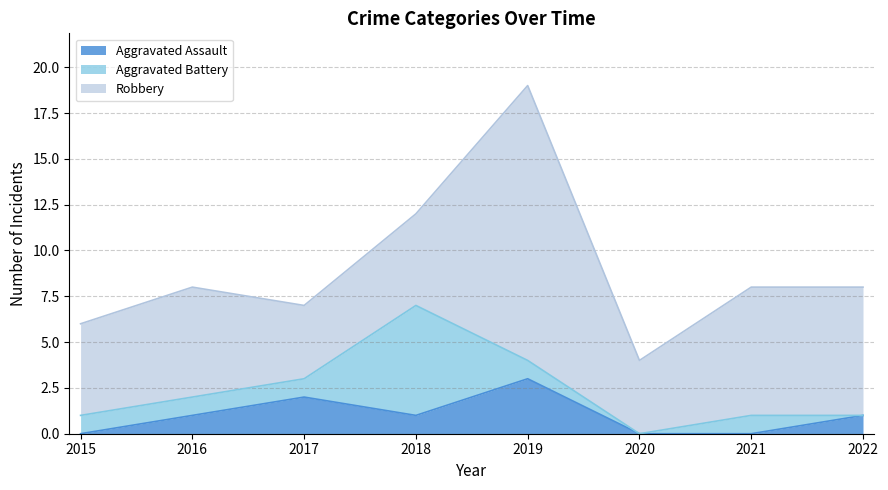

Which category has the highest value in the Aggravated Assault series?

2019